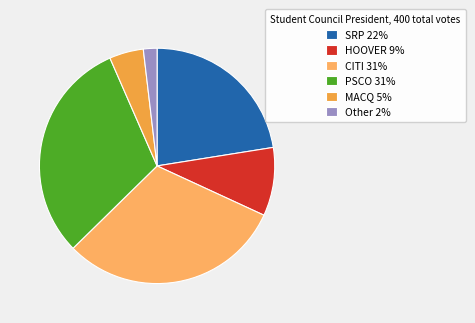

How many segments does this pie chart have?

6